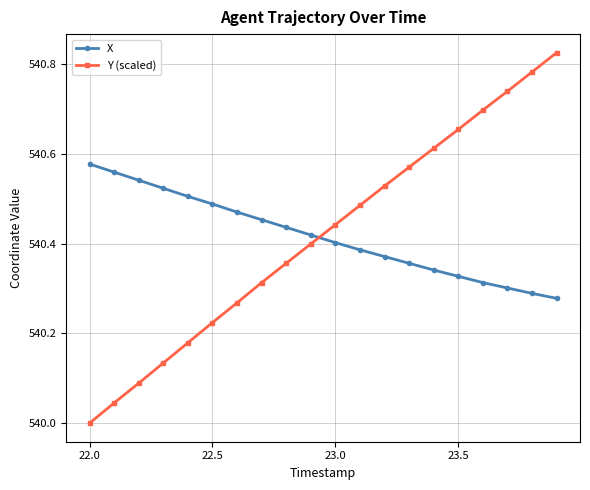

Which series has the widest spread of values?

Y (scaled)